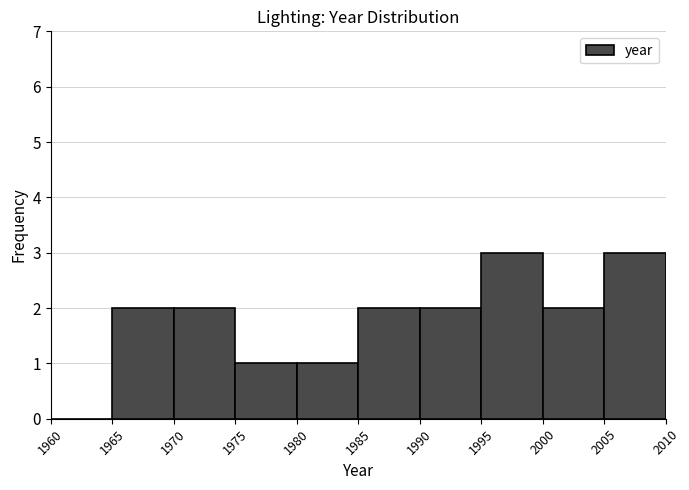

Reading left to right, list every bar in this chart as the range it spans on the x-axis followed by its height. The values are not printed on the chart, so give them approximately, as read against the axis.

1960 to 1965: 0
1965 to 1970: 2
1970 to 1975: 2
1975 to 1980: 1
1980 to 1985: 1
1985 to 1990: 2
1990 to 1995: 2
1995 to 2000: 3
2000 to 2005: 2
2005 to 2010: 3